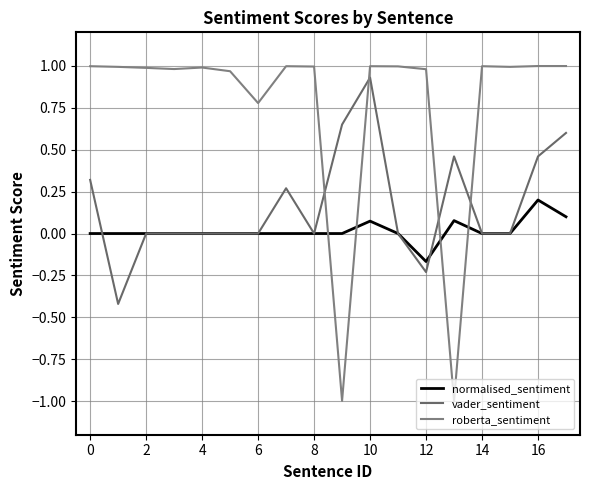

How many lines are shown in the chart?

3